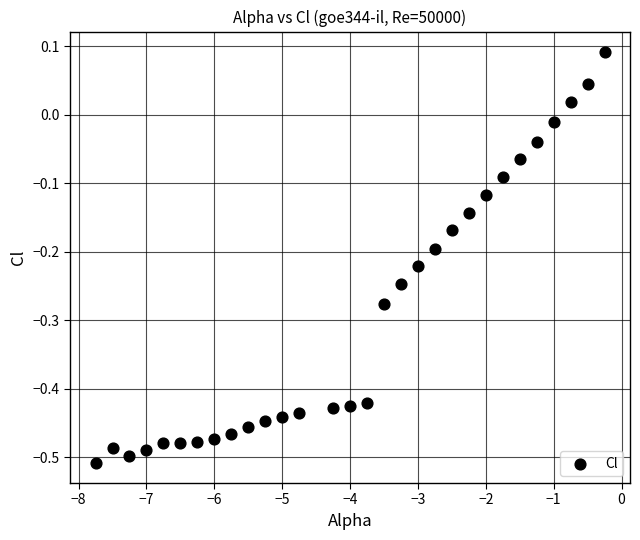

What is the range of X values (max minus min)?

7.5